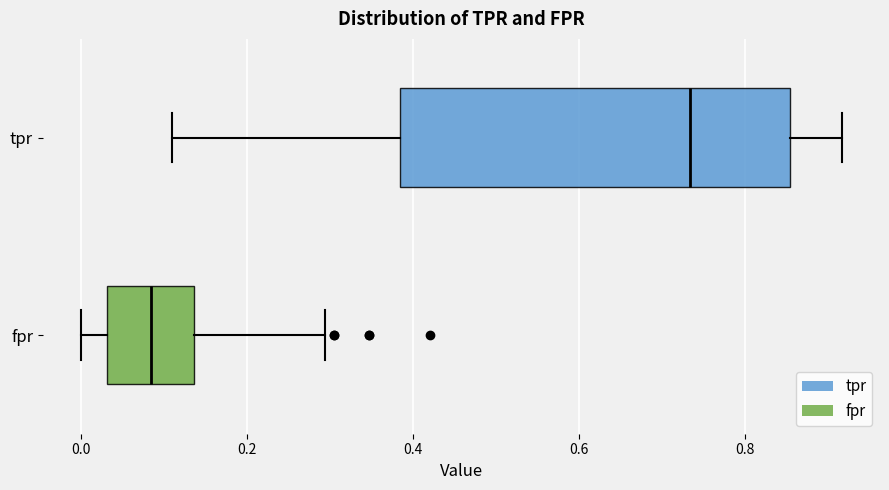

Which box has the furthest to the left median line?

fpr